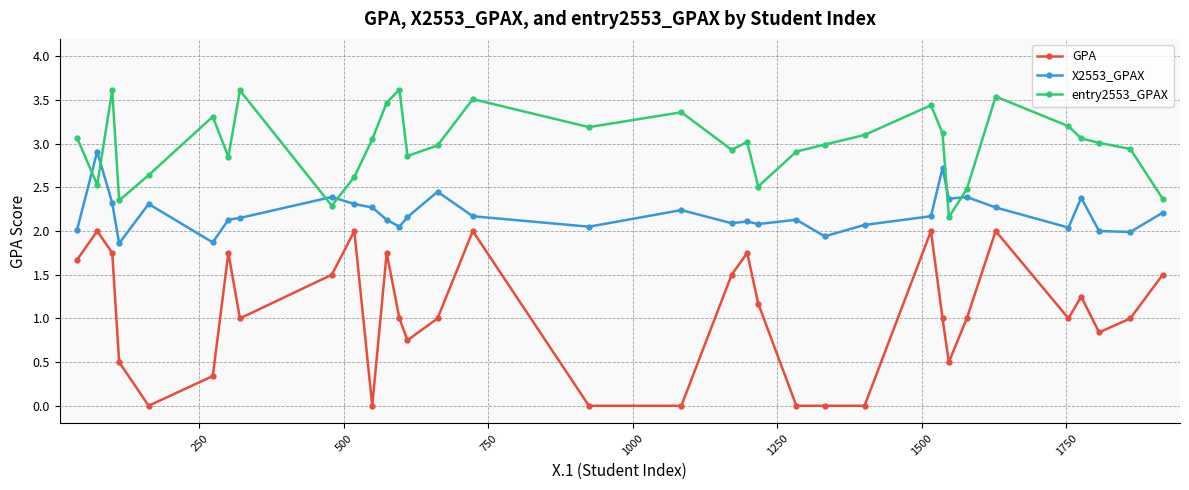

Which series has the largest total across all categories?

entry2553_GPAX